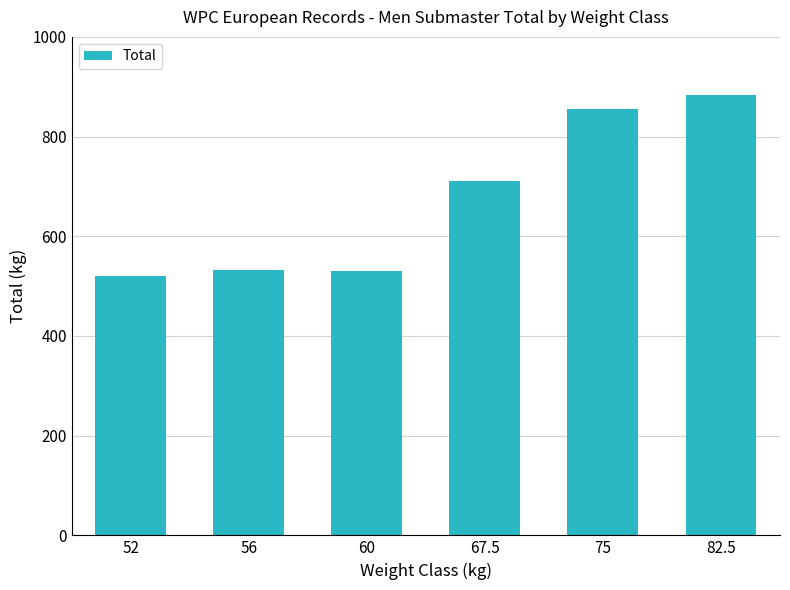

True or false: the data shows 532.5 at 56.

True